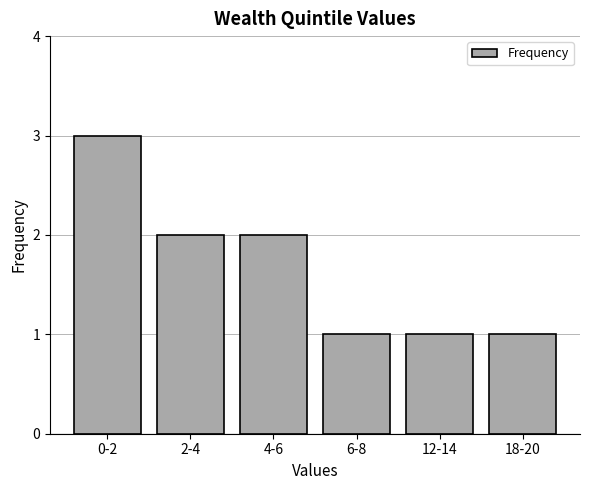

Reading left to right, extract all data points from this chart.

3	2	2	1	1	1